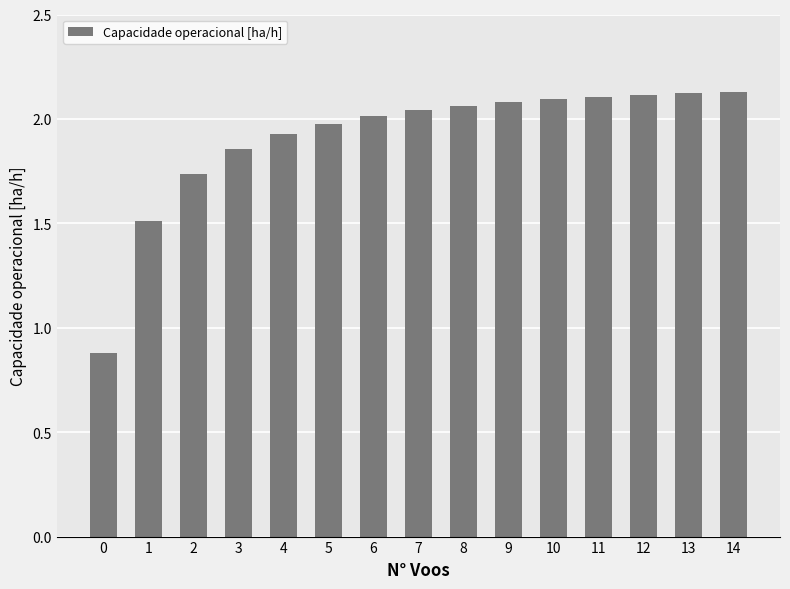

The value at 11 is 2.1. True or false?

True